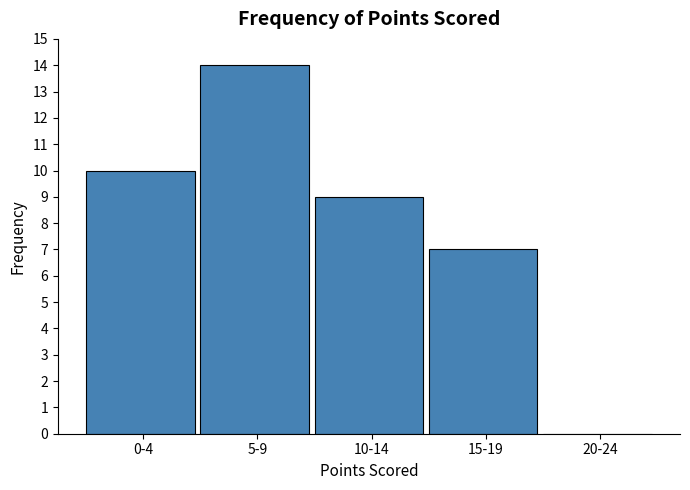

Reading left to right, list all the values displayed in this chart.

0-4=10	5-9=14	10-14=9	15-19=7	20-24=0